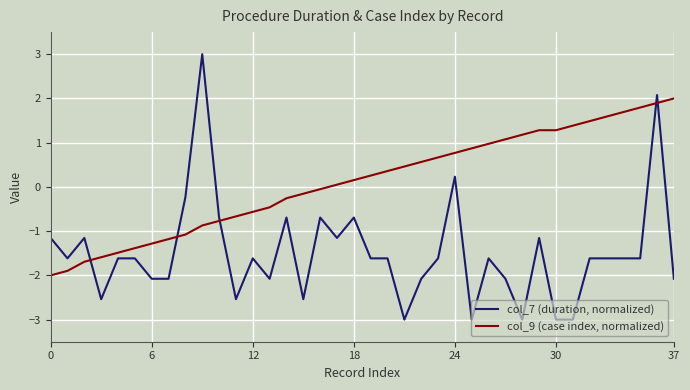

True or false: col_9 (case index, normalized) and col_7 (duration, normalized) cross at least once.

True